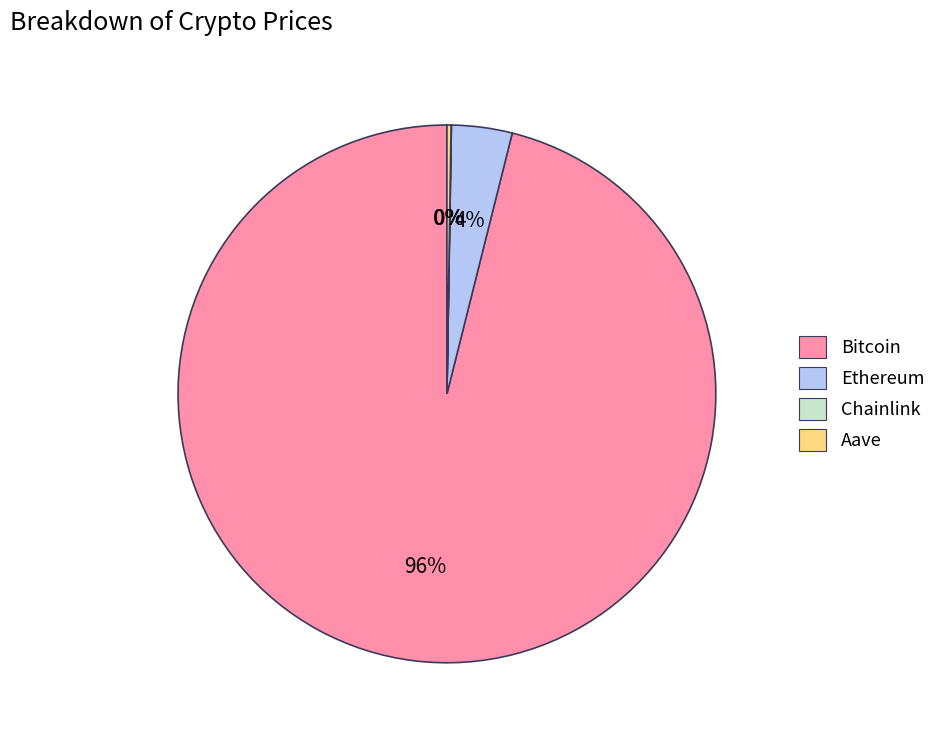

What is the majority slice?

Bitcoin